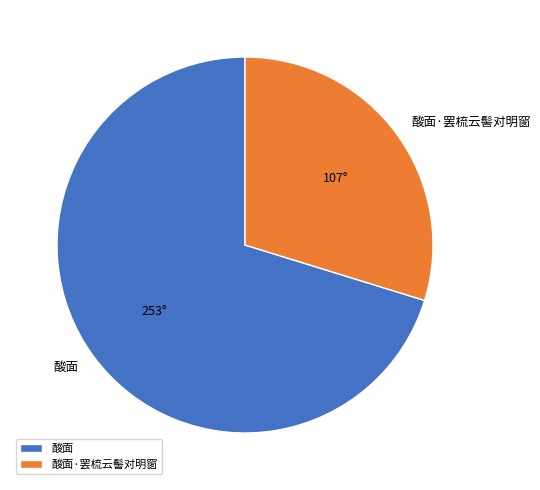

Is 酸面·罢梳云髻对明窗 the majority of the pie?

No